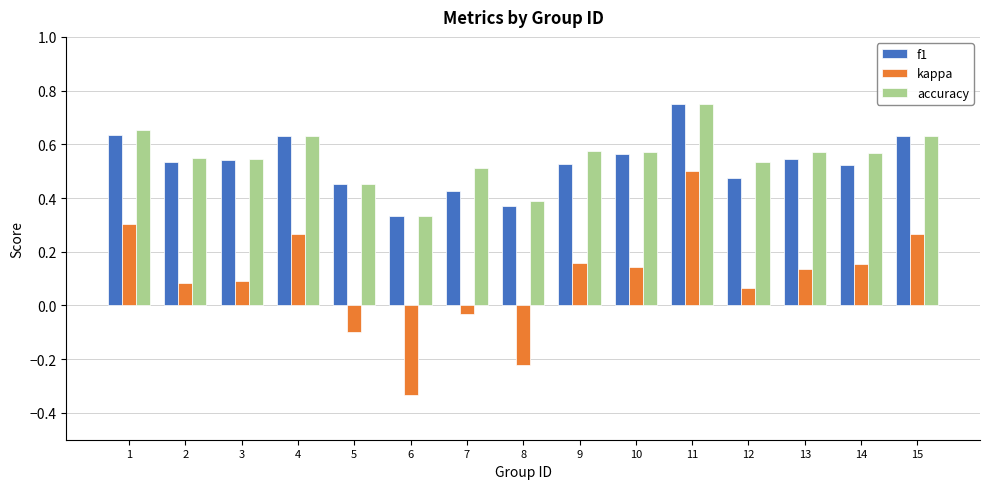

At which category is the sum across all series the highest?

11